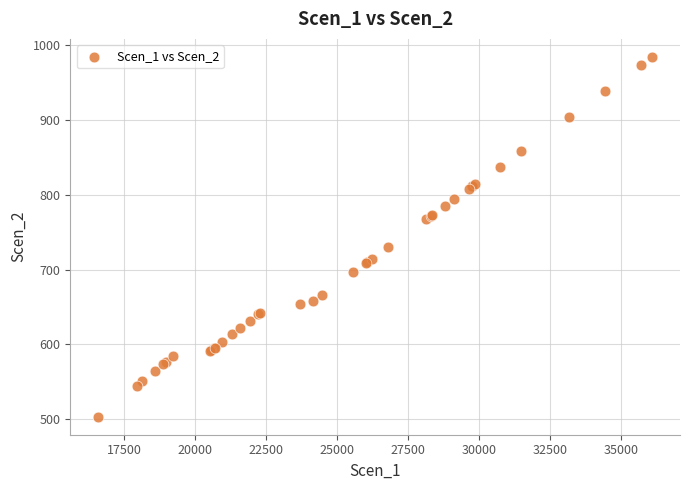

What Y value in the scatter plot is closest to 743?

730.6